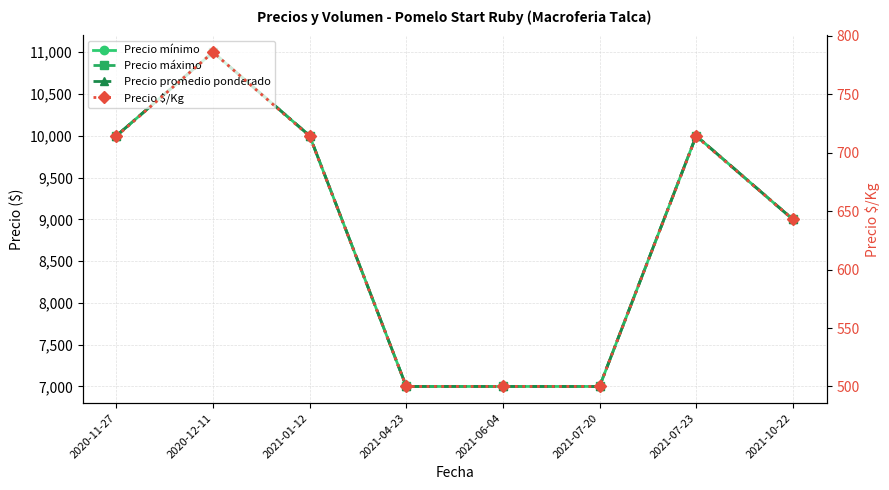

True or false: Precio $/Kg and Precio máximo cross at least once.

False